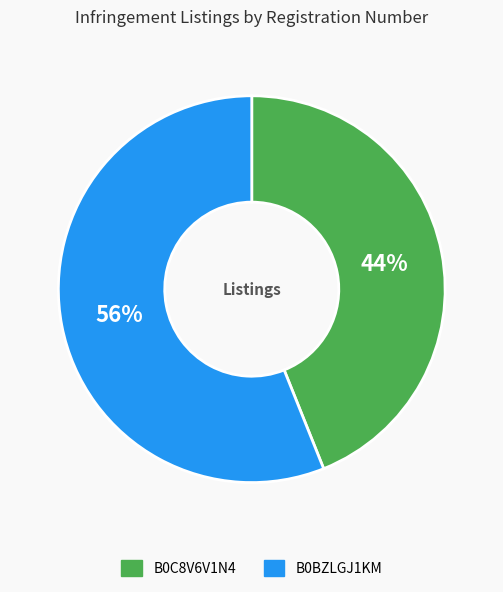

To the nearest percent, what is the difference between the largest and smallest slice percentages?

12%